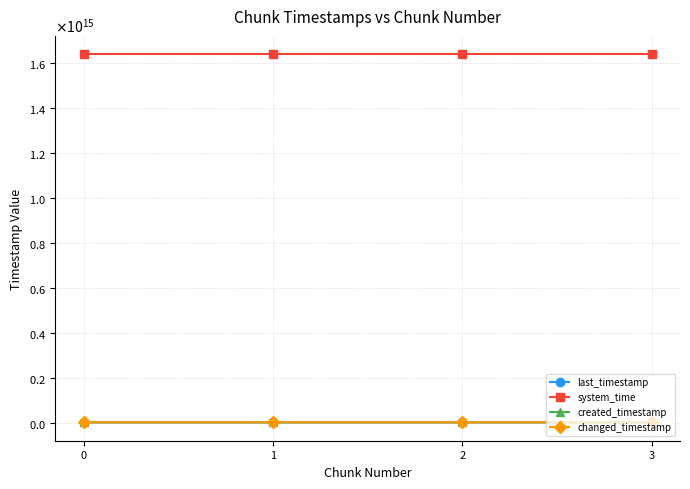

Is this an area chart (filled region under the line)?

No